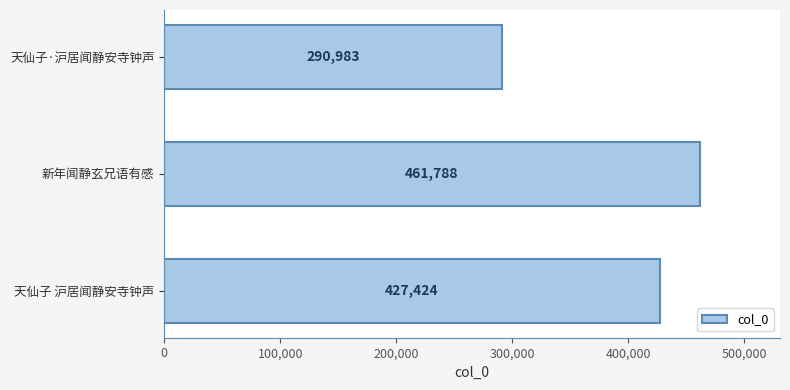

Reading top to bottom, extract all data points from this chart.

290983	461788	427424